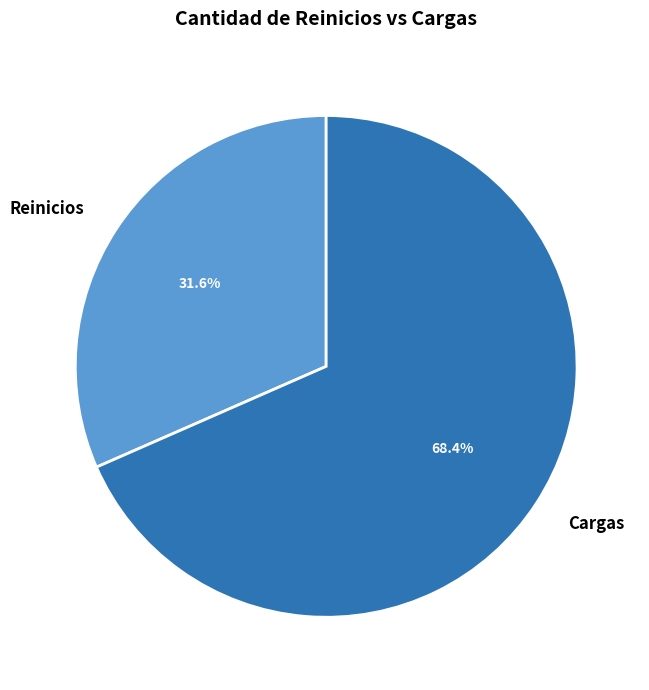

Does any single category account for the majority?

Yes